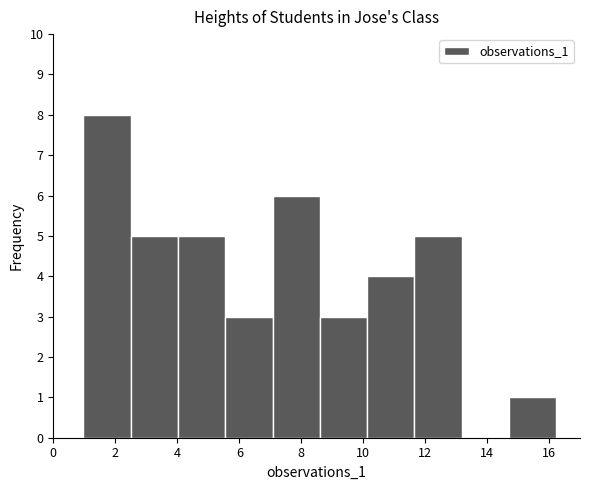

Which range on the x-axis has the tallest bar?

1.0 to 2.4